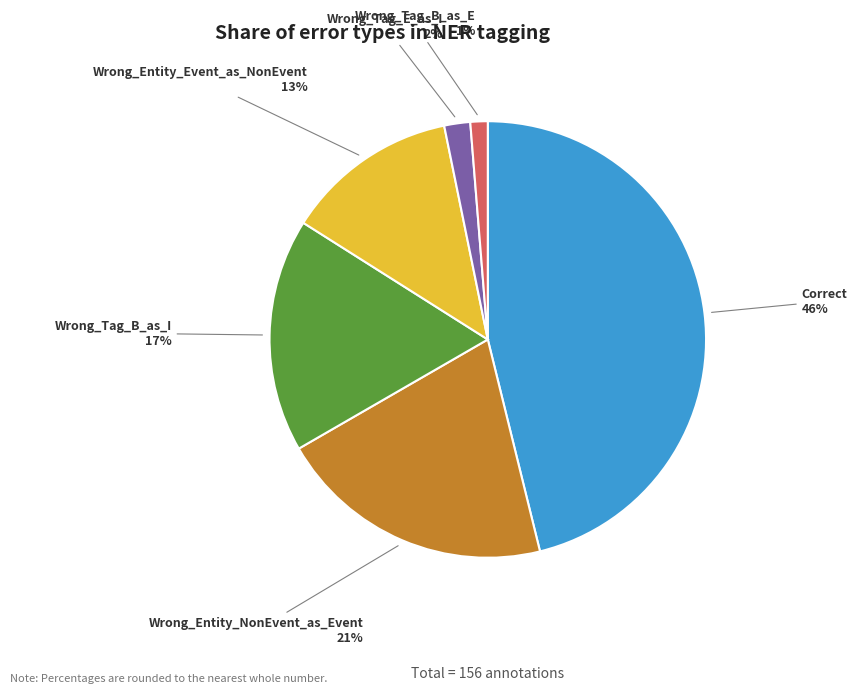

Is there any slice that represents more than half of the pie?

No